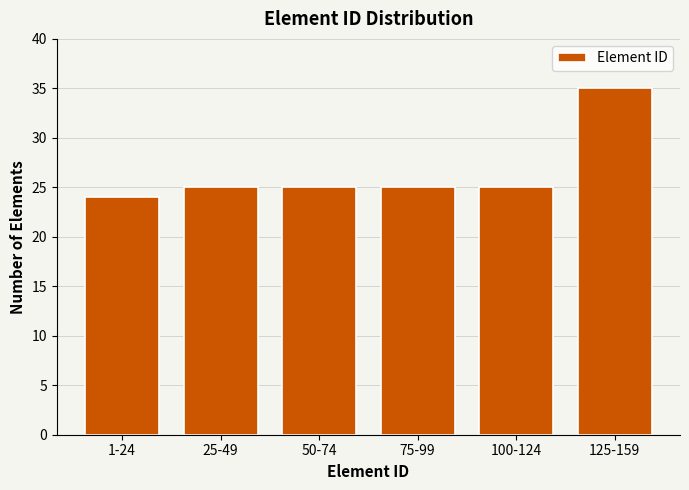

Reading left to right, extract all data points from this chart.

1-24=24	25-49=25	50-74=25	75-99=25	100-124=25	125-159=35